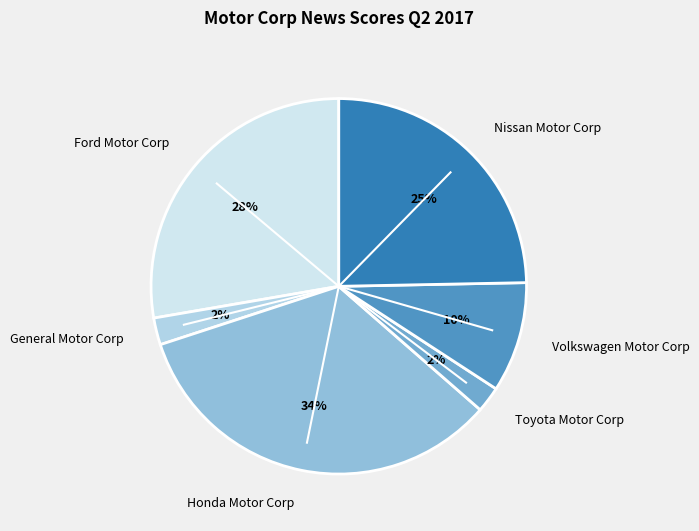

Does Honda Motor Corp represent more than half of the total?

No